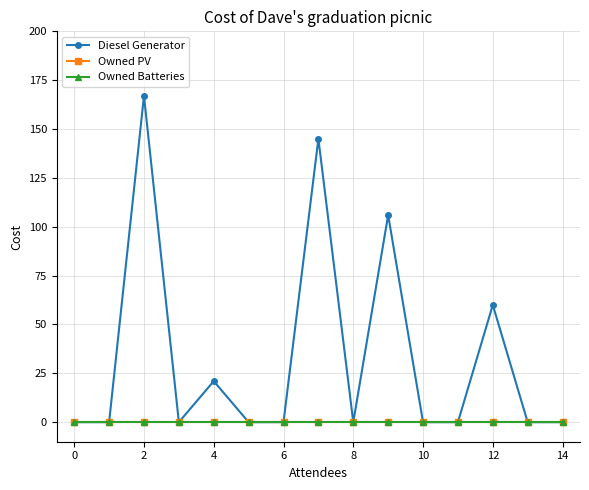

Is this an area chart (filled region under the line)?

No